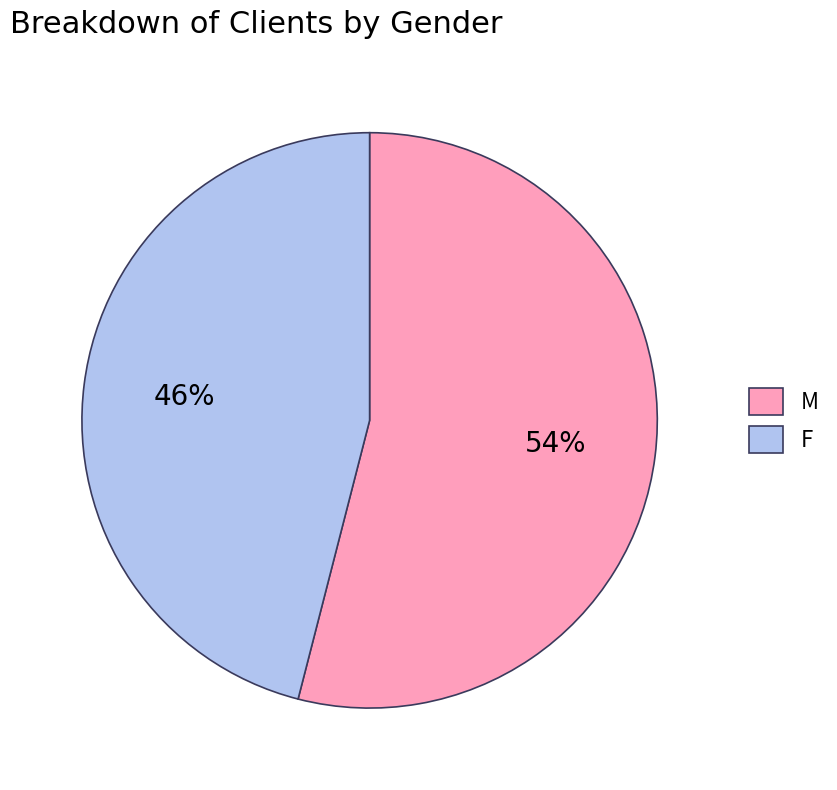

To the nearest percent, what is the difference between the M and F slice percentages?

8%